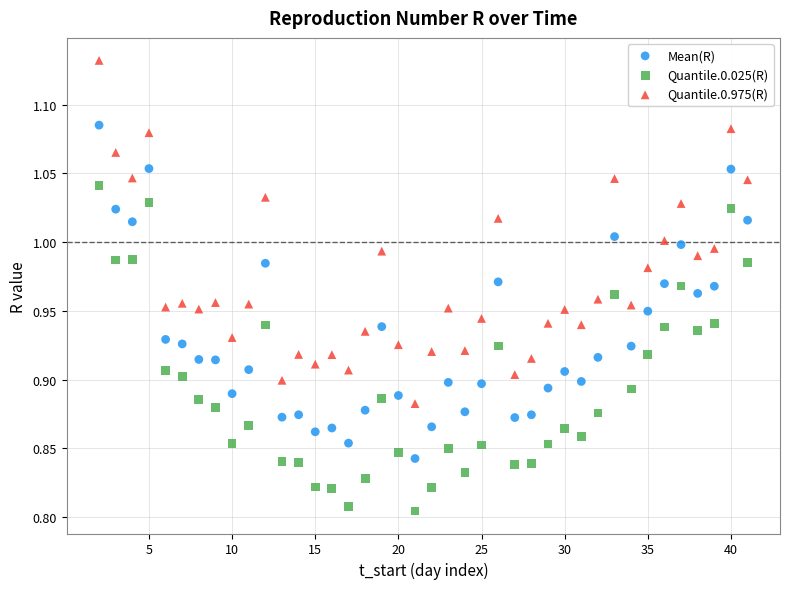

Across all data points, what is the range of X values (max minus min)?

39.0